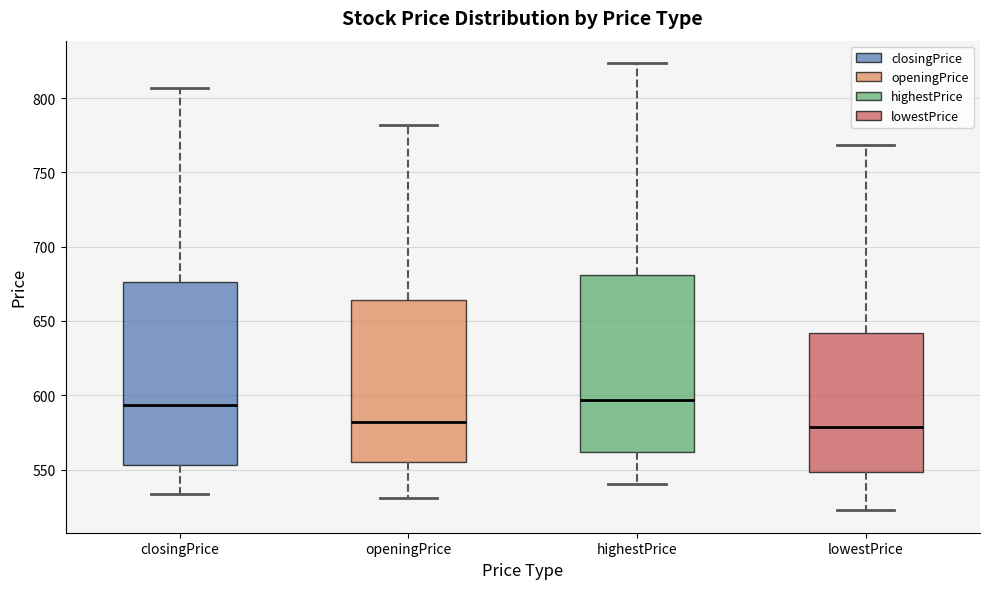

Reading left to right, transcribe this box plot: for each box, give where its median line is, the range the box spans, and where its two whiskers end, as read against the y-axis. The values are not printed on the chart, so give them approximately, as read against the axis.

closingPrice: median 595, box 555 to 675, whiskers 535 to 805
openingPrice: median 580, box 555 to 665, whiskers 530 to 780
highestPrice: median 595, box 560 to 680, whiskers 540 to 825
lowestPrice: median 580, box 550 to 640, whiskers 525 to 770